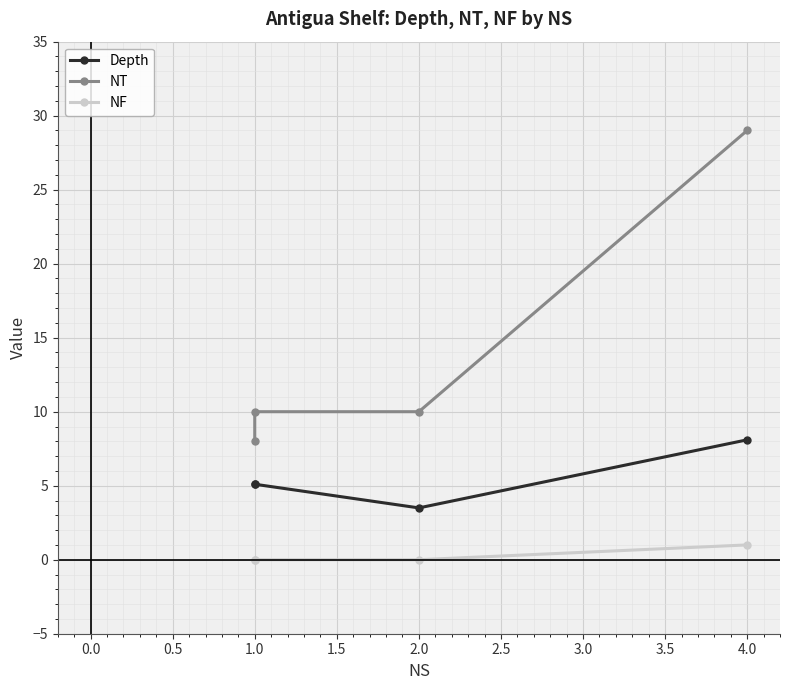

How many lines are shown in the chart?

3